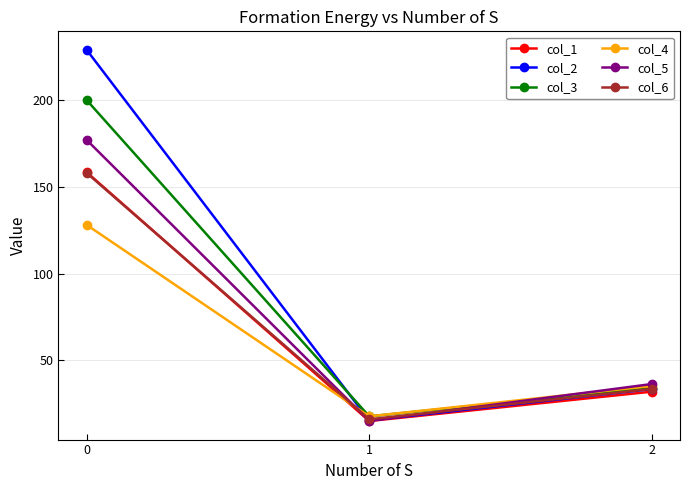

What is the spread (max minus min) of values at 2?

4.4